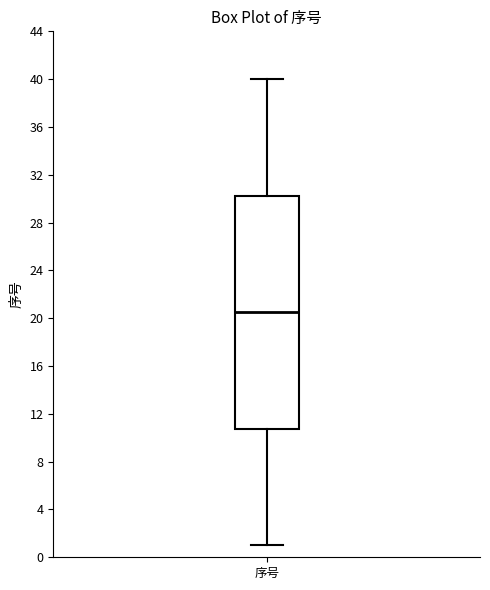

Transcribe this box plot: give where the median line is, the range the box spans, and where the two whiskers end, as read against the y-axis. The values are not printed on the chart, so give them approximately, as read against the axis.

median 20.5, box 11.0 to 30.5, whiskers 1.0 to 40.0